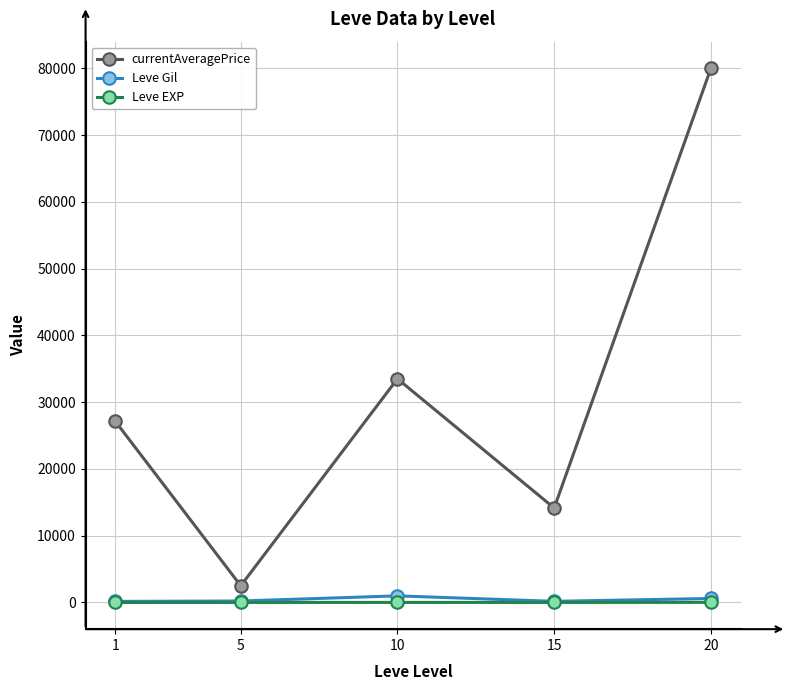

True or false: Leve Gil has a value of 220 at 5.

True